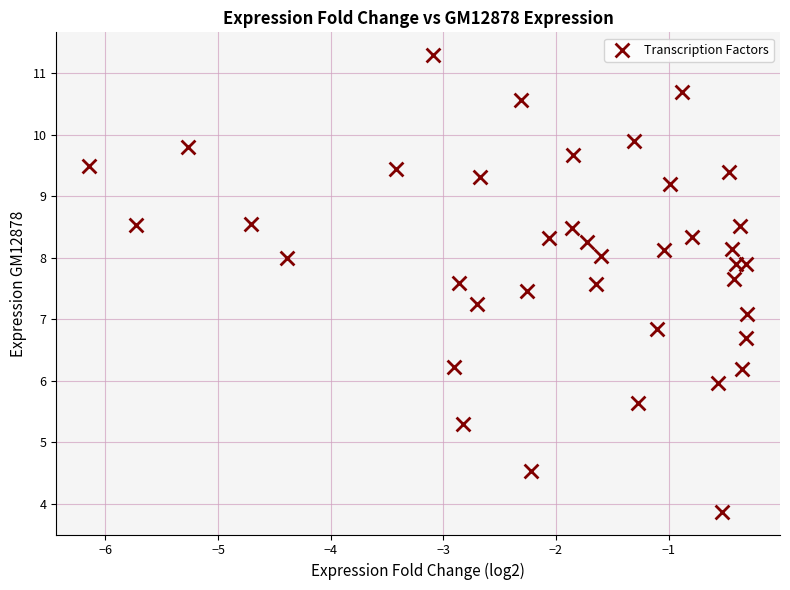

What is the range of X values (max minus min)?

5.8